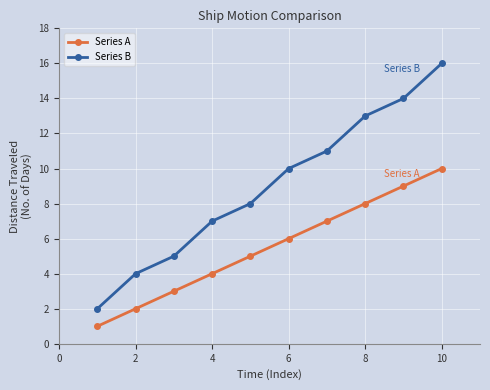

List the series in order of their peak value, highest first.

Series B, Series A